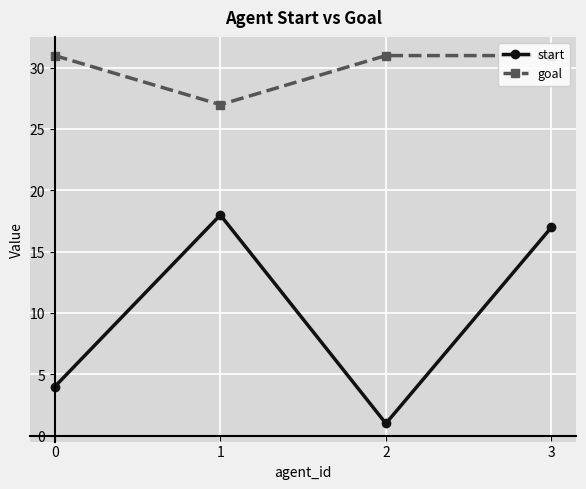

Which series has the largest range (max minus min)?

start